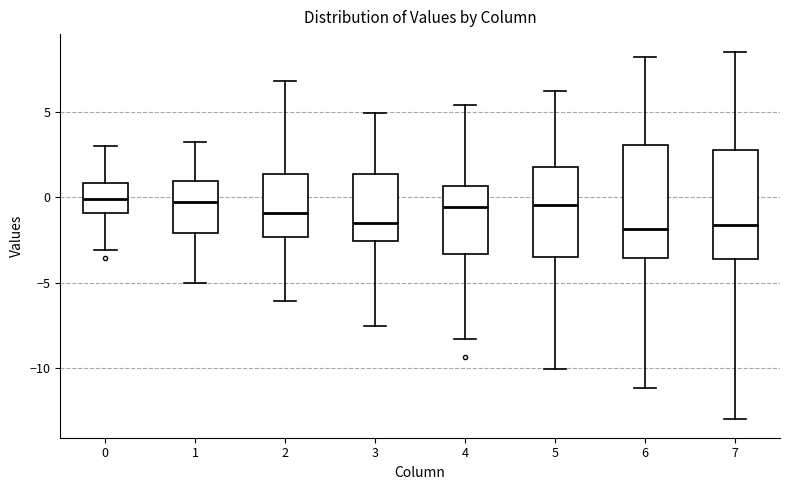

Reading left to right, read every box against the y-axis: the position of its median line, the range the box covers, and the ends of its whiskers. The values are not printed on the chart, so give them approximately, as read against the axis.

0: median 0.0, box -1.0 to 1.0, whiskers -3.0 to 3.0
1: median -0.5, box -2.0 to 1.0, whiskers -5.0 to 3.0
2: median -1.0, box -2.5 to 1.5, whiskers -6.0 to 7.0
3: median -1.5, box -2.5 to 1.5, whiskers -7.5 to 5.0
4: median -0.5, box -3.5 to 0.5, whiskers -8.5 to 5.5
5: median -0.5, box -3.5 to 2.0, whiskers -10.0 to 6.0
6: median -2.0, box -3.5 to 3.0, whiskers -11.0 to 8.0
7: median -1.5, box -3.5 to 2.5, whiskers -13.0 to 8.5